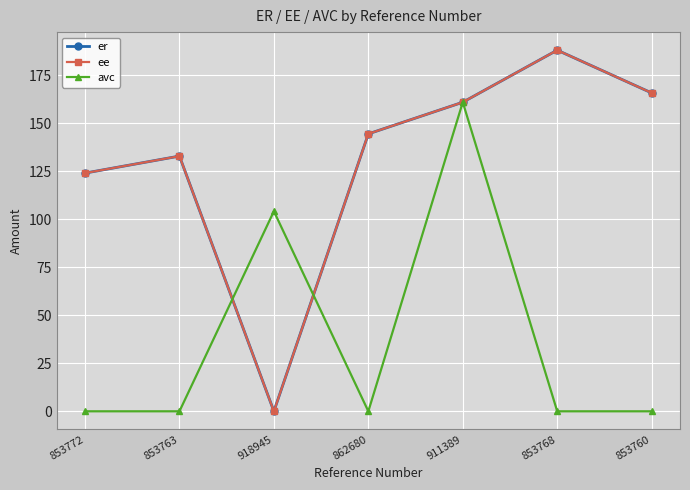

Is the value of er at 918945 greater than the value of avc at 862680?

No